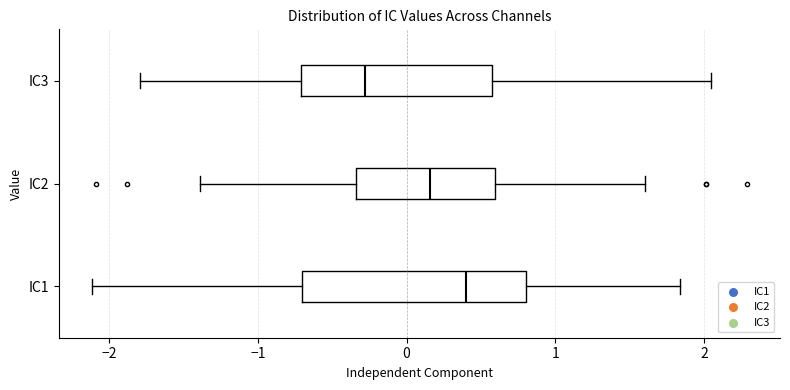

Reading bottom to top, transcribe this box plot: for each box, give where its median line is, the range the box spans, and where its two whiskers end, as read against the x-axis. The values are not printed on the chart, so give them approximately, as read against the axis.

IC1: median 0.4, box -0.7 to 0.8, whiskers -2.1 to 1.8
IC2: median 0.2, box -0.3 to 0.6, whiskers -1.4 to 1.6
IC3: median -0.3, box -0.7 to 0.6, whiskers -1.8 to 2.0